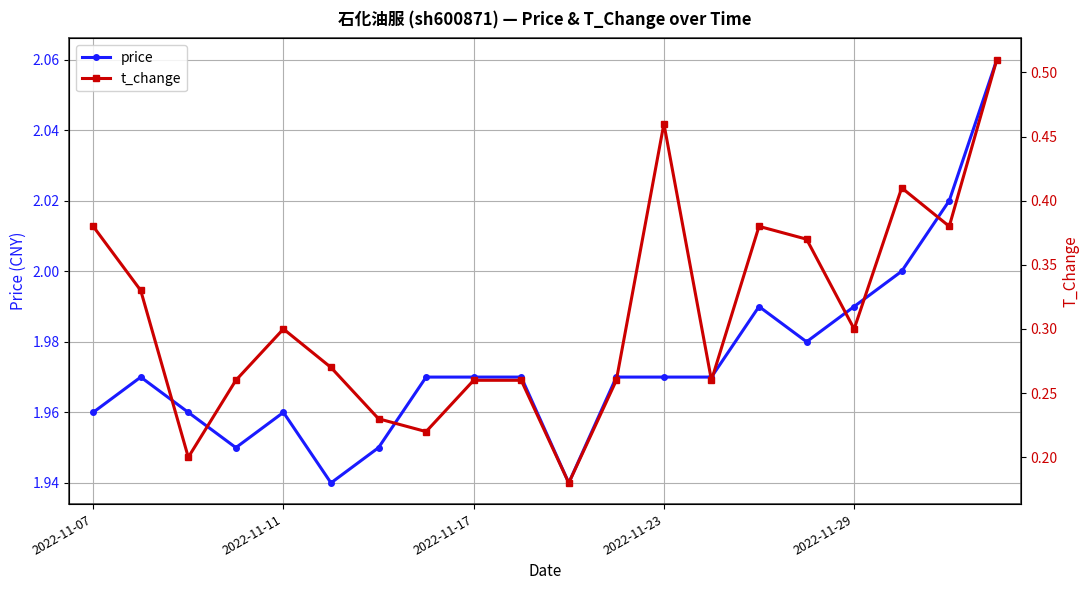

What value does the price series have at 6?

1.9